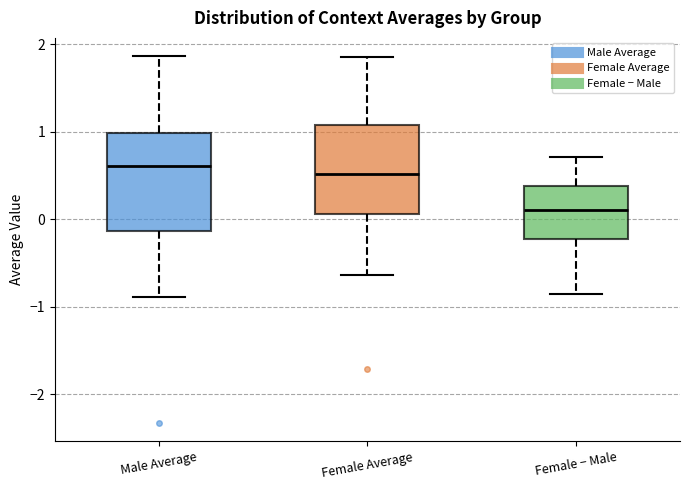

Where does the median line of the box for Female Average sit on the y-axis? The values are not printed on the chart, so give them approximately, as read against the axis.

0.5